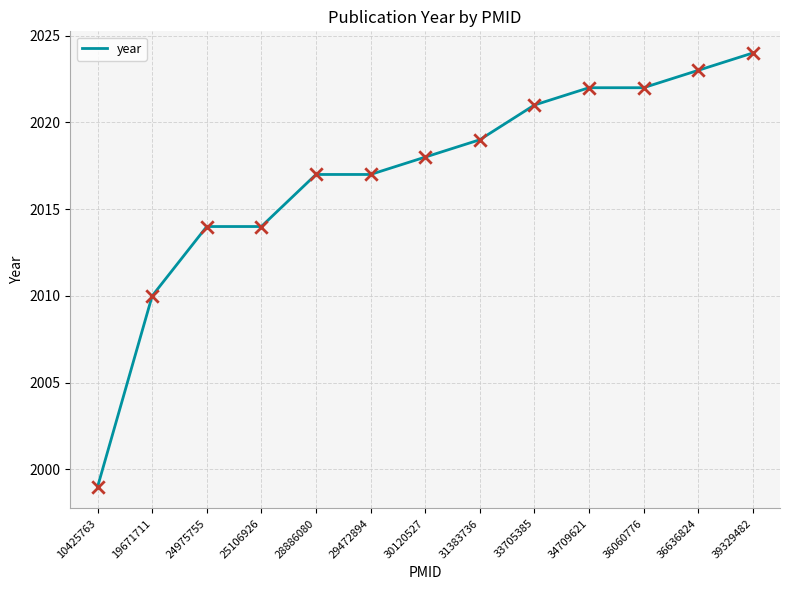

What is the ratio of the value at 34709621 to the value at 10425763?

1.0